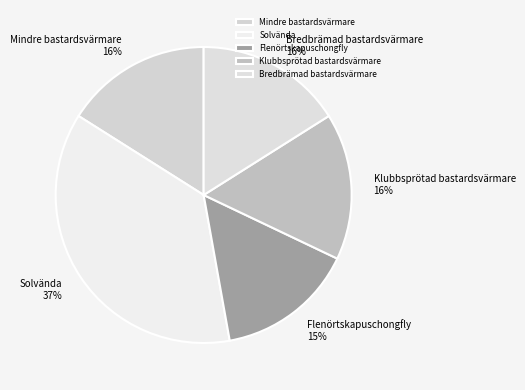

Which has a higher value, Klubbsprötad bastardsvärmare or Flenörtskapuschongfly?

Klubbsprötad bastardsvärmare